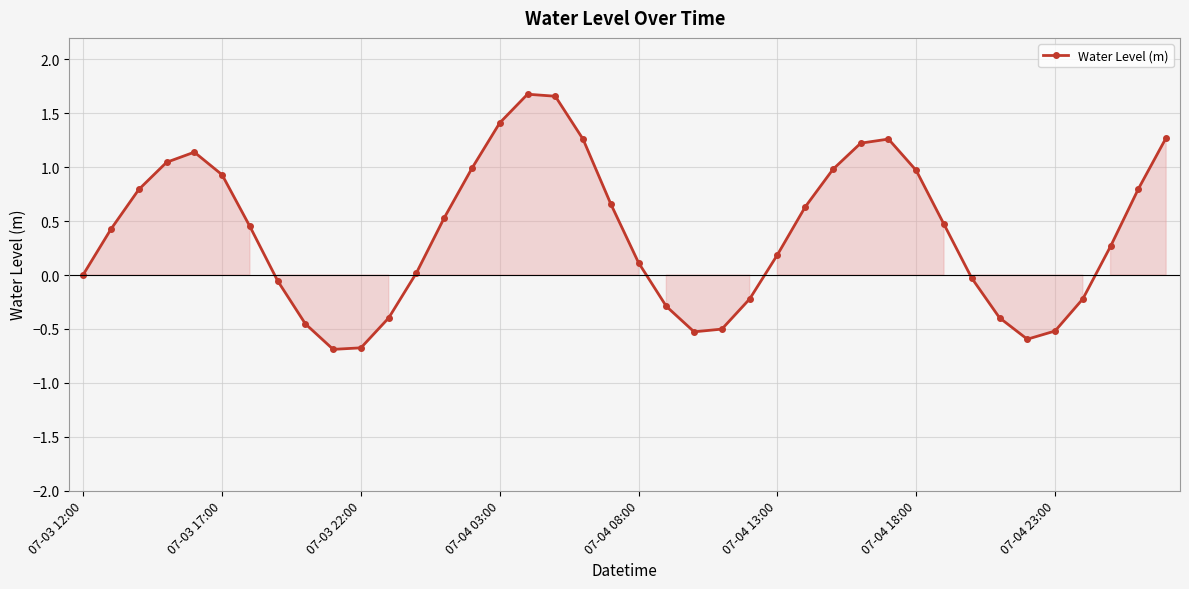

What is the difference between the maximum and minimum values?

2.4